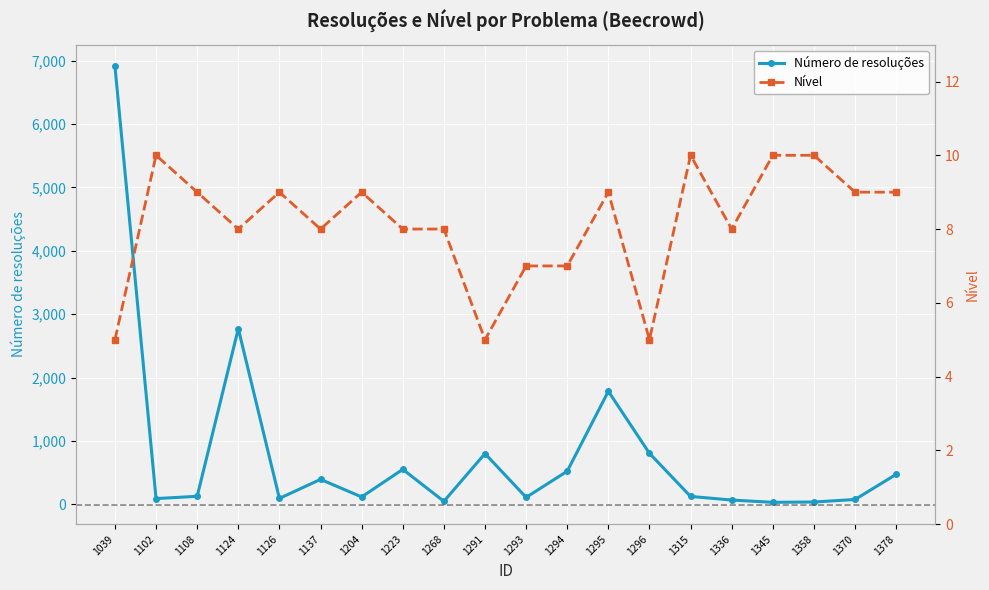

What is the value of the Nível point at the 13th from the left?

9